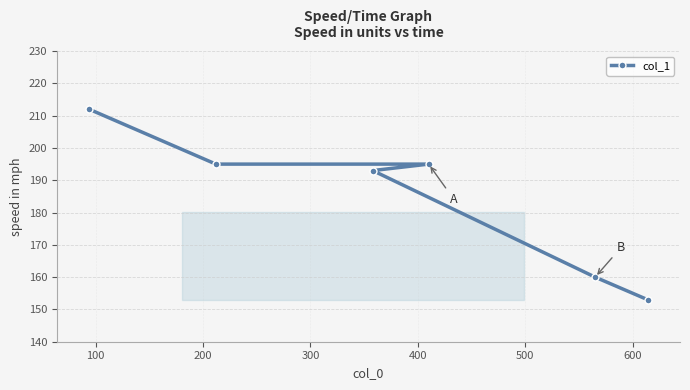

Is it true that the value at 100 is 83?

False